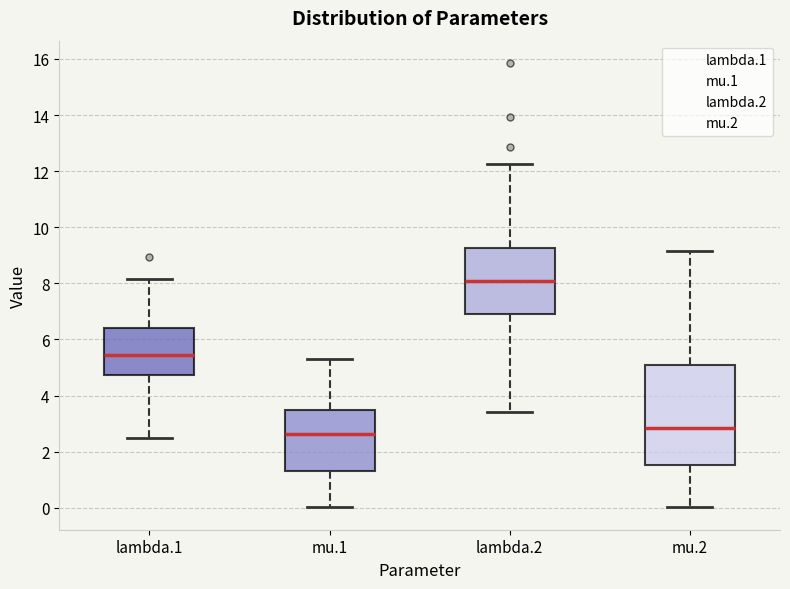

Where does the median line of the box for mu.1 sit on the y-axis? The values are not printed on the chart, so give them approximately, as read against the axis.

2.6